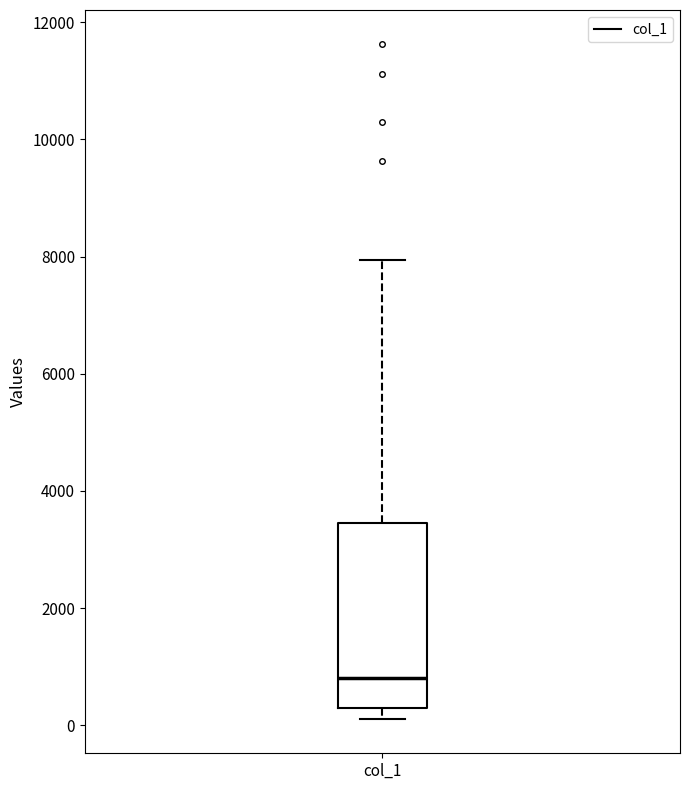

Read this box plot against the y-axis: the position of the median line, the range covered by the box, and the ends of both whiskers. The values are not printed on the chart, so give them approximately, as read against the axis.

median 800, box 200 to 3400, whiskers 200 (just below the box's lower edge) to 8000